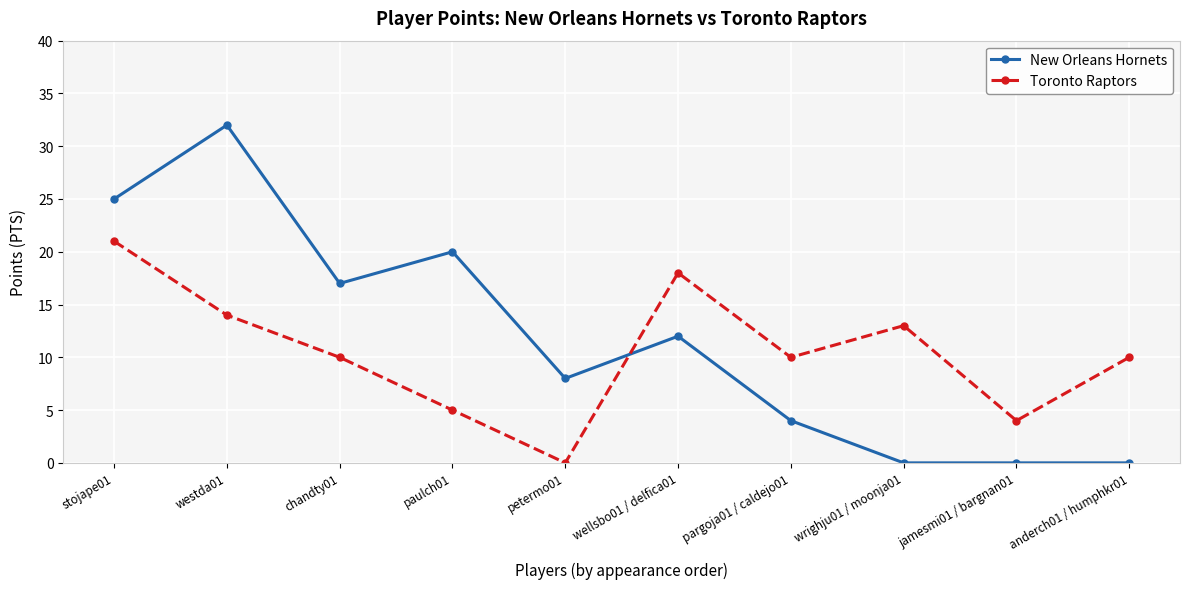

Which series changed the most between wellsbo01 / delfica01 and anderch01 / humphkr01?

New Orleans Hornets